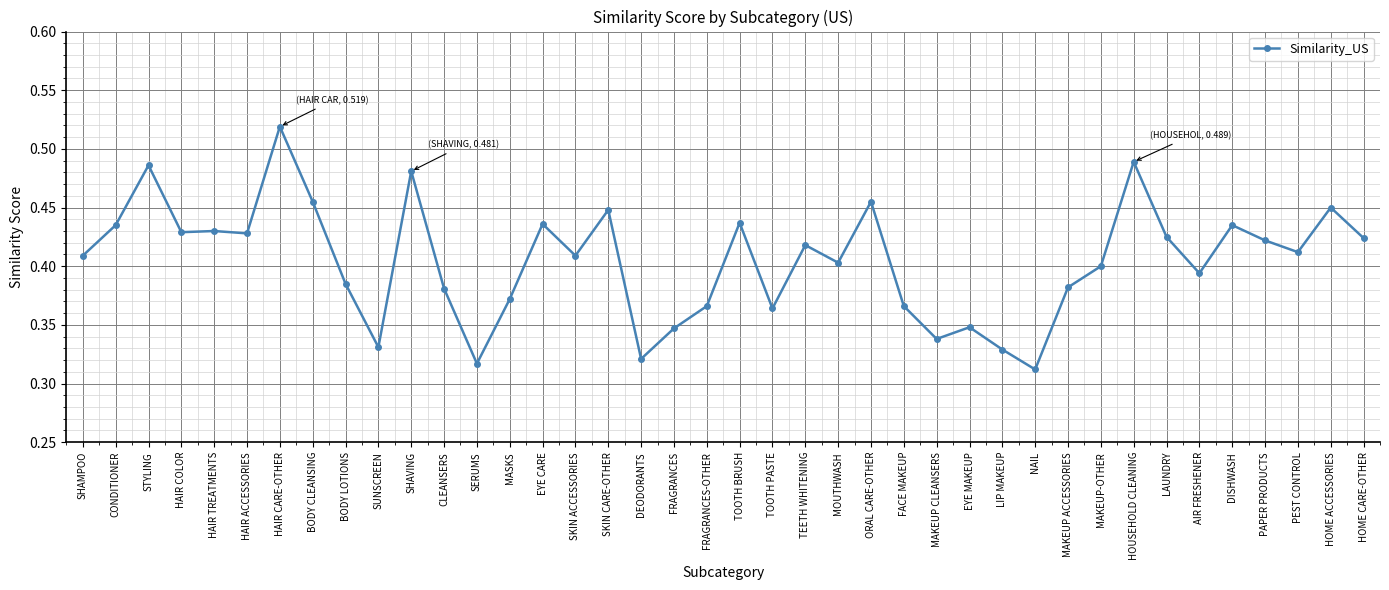

Where is the first local maximum?

STYLING